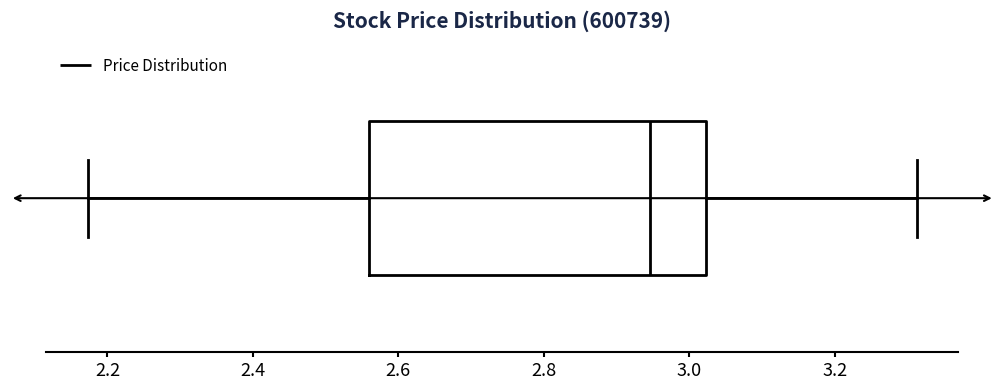

Read this box plot against the x-axis: the position of the median line, the range covered by the box, and the ends of both whiskers. The values are not printed on the chart, so give them approximately, as read against the axis.

median 2.94, box 2.56 to 3.02, whiskers 2.18 to 3.32